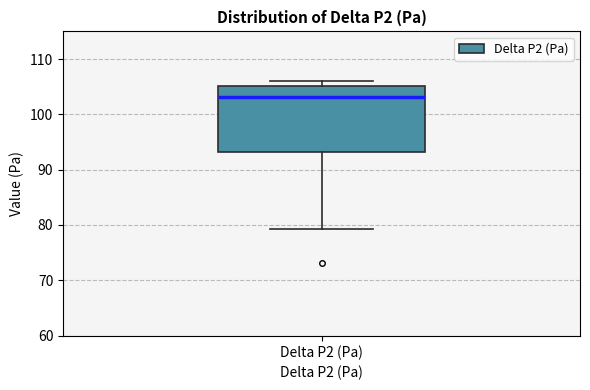

Read this box plot against the y-axis: the position of the median line, the range covered by the box, and the ends of both whiskers. The values are not printed on the chart, so give them approximately, as read against the axis.

median 103, box 93 to 105, whiskers 79 to 106